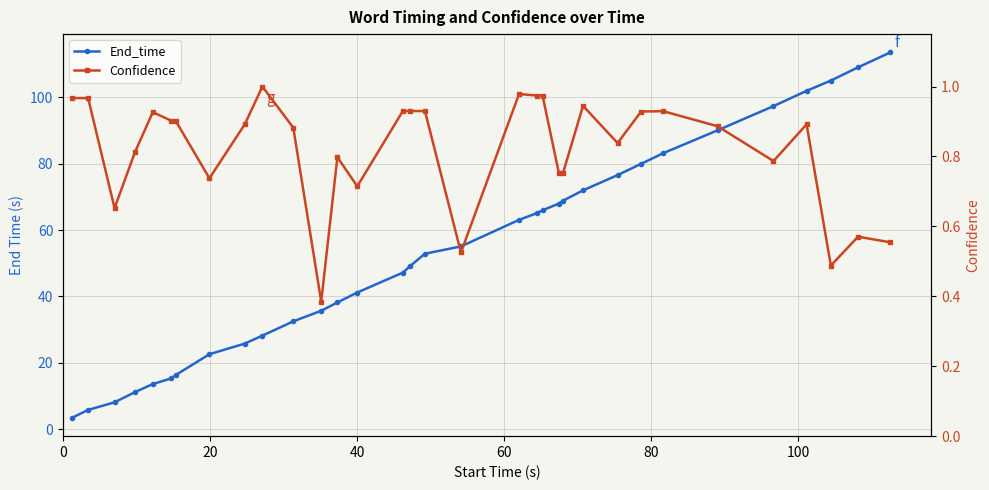

Reading left to right, list all the values displayed in this chart.

End_time: 3.4	5.8	8.1	11.2	13.6	15.3	16.3	22.6	25.8	28.2	32.5	35.7	38.2	41.2	47.2	49.2	52.9	55.1	63.1	65.2	66.0	68.0	68.9	72.0	76.6	80.0	83.2	90.1	97.4	102.0	105.1	109.1	113.6
Confidence: 1.0	1.0	0.7	0.8	0.9	0.9	0.9	0.7	0.9	1.0	0.9	0.4	0.8	0.7	0.9	0.9	0.9	0.5	1.0	1.0	1.0	0.8	0.8	0.9	0.8	0.9	0.9	0.9	0.8	0.9	0.5	0.6	0.6